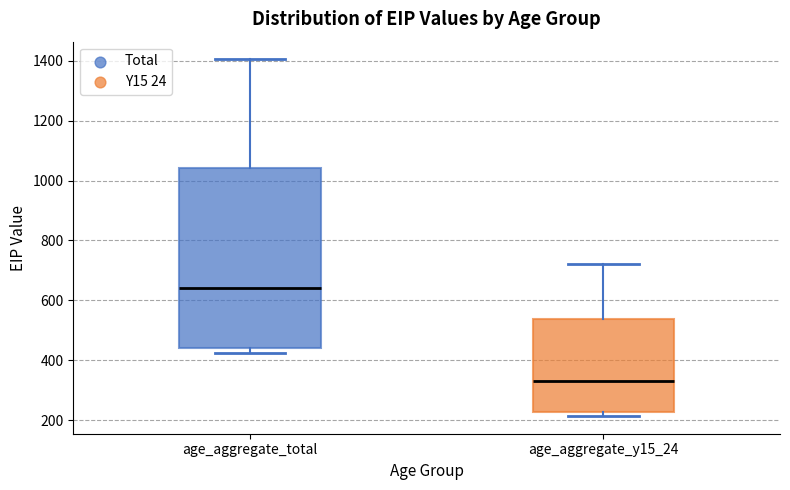

Which box's median line is the lowest?

age_aggregate_y15_24